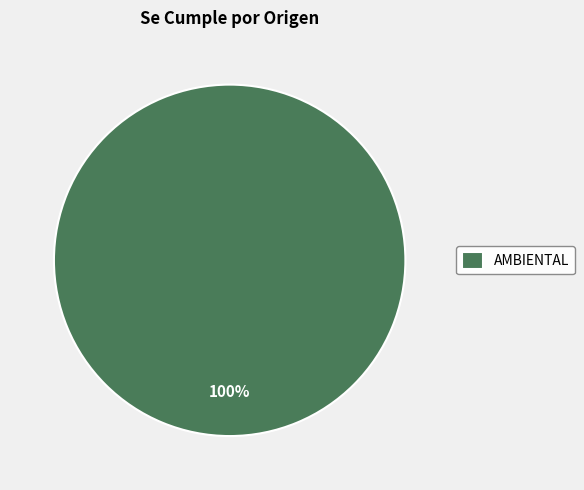

True or false: AMBIENTAL accounts for 94% of the total.

False